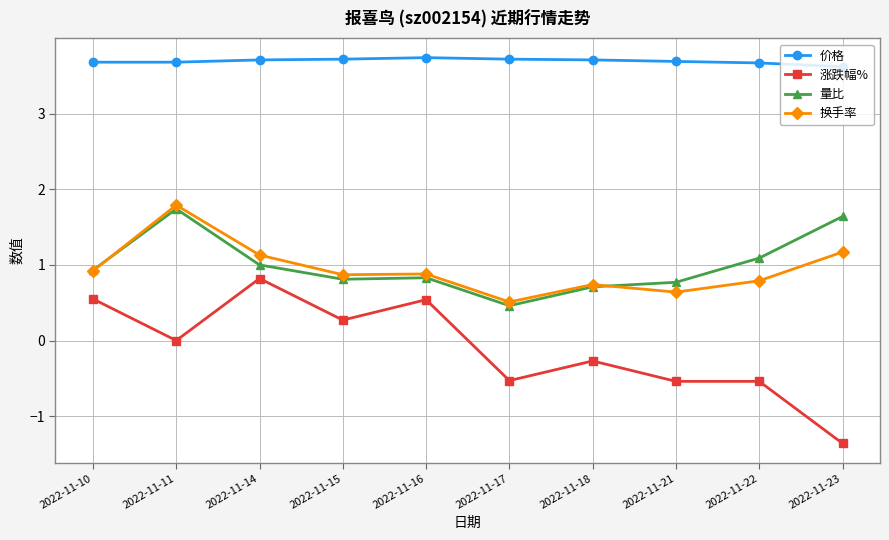

What is the total value across all series at 2022-11-17?

4.2